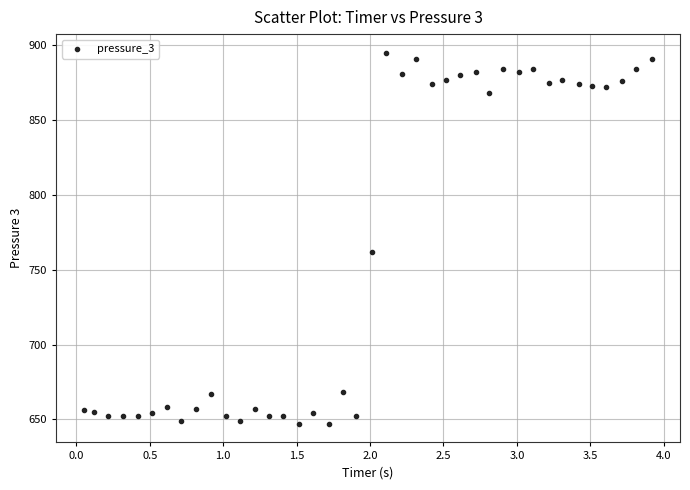

What is the range of Y values (max minus min)?

248